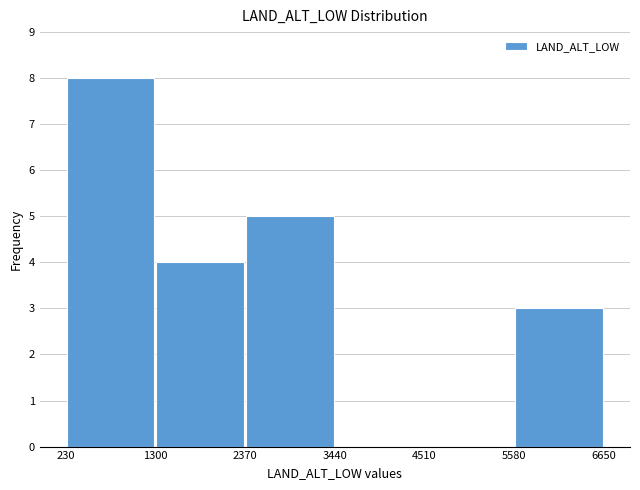

Over which range of the x-axis is the bar tallest?

230 to 1300